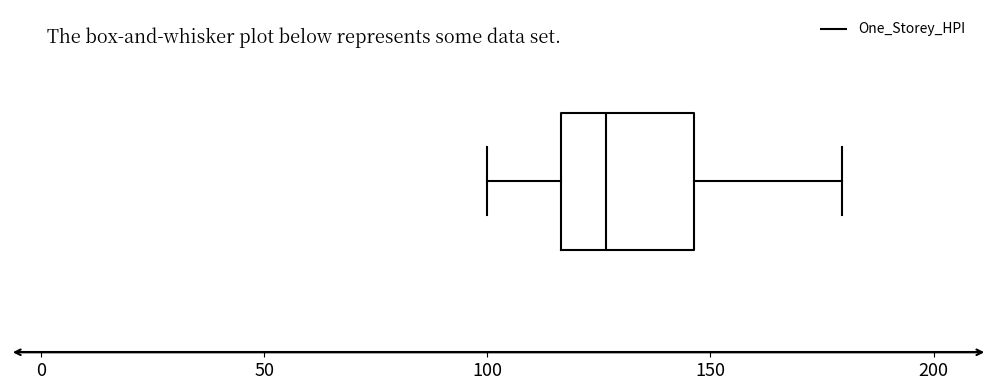

Where does the right whisker of the box end on the x-axis? The values are not printed on the chart, so give them approximately, as read against the axis.

180